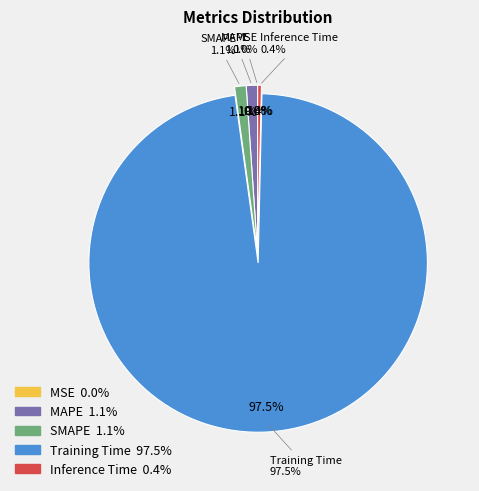

To the nearest percent, what is the combined percentage of SMAPE and MSE?

1%